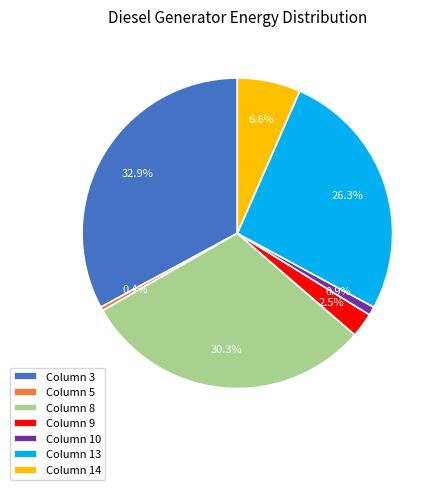

Does any single category account for the majority?

No